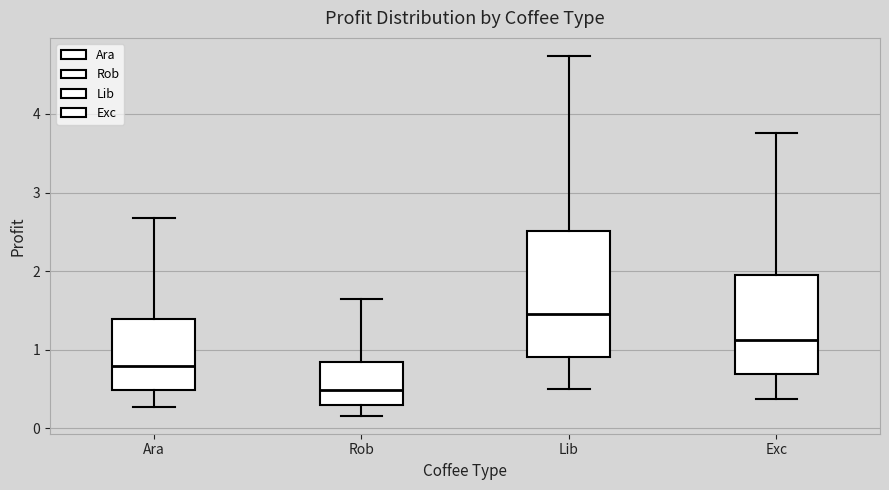

Reading left to right, read every box against the y-axis: the position of its median line, the range the box covers, and the ends of its whiskers. The values are not printed on the chart, so give them approximately, as read against the axis.

Ara: median 0.8, box 0.5 to 1.4, whiskers 0.3 to 2.7
Rob: median 0.5, box 0.3 to 0.8, whiskers 0.2 to 1.6
Lib: median 1.5, box 0.9 to 2.5, whiskers 0.5 to 4.7
Exc: median 1.1, box 0.7 to 2.0, whiskers 0.4 to 3.8